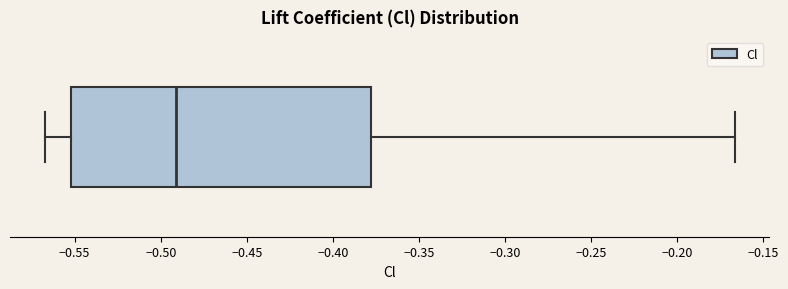

Read this box plot against the x-axis: the position of the median line, the range covered by the box, and the ends of both whiskers. The values are not printed on the chart, so give them approximately, as read against the axis.

median -0.490, box -0.550 to -0.380, whiskers -0.565 to -0.165